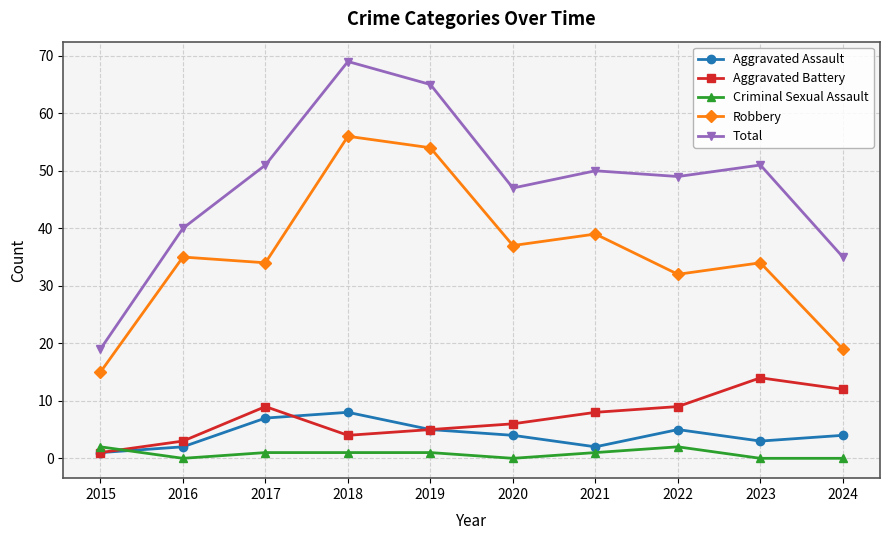

How many series are shown in this chart?

5